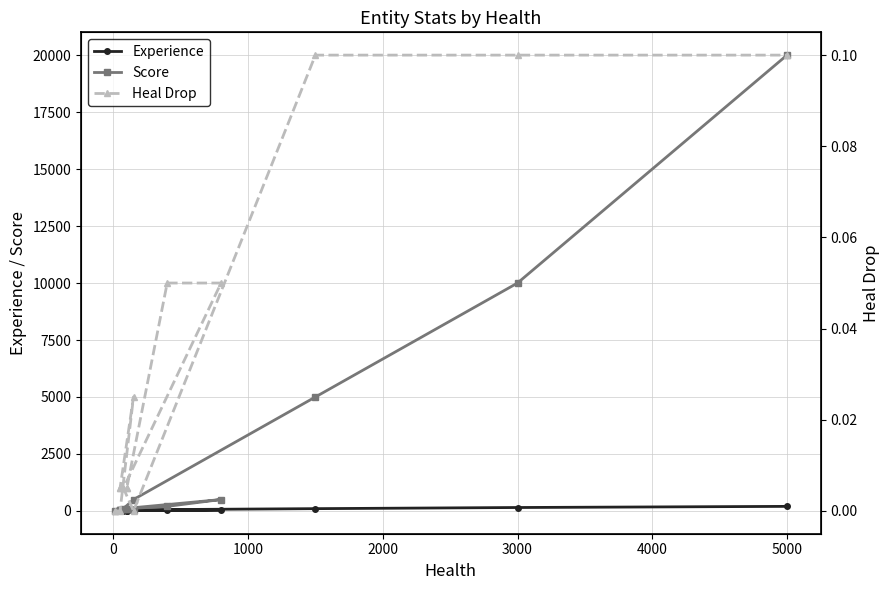

How many interior local valleys does the Heal Drop series have?

1